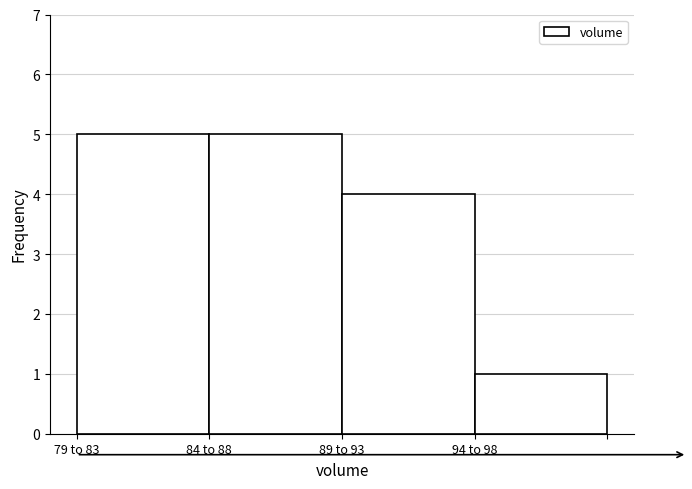

Reading left to right, list all the values displayed in this chart.

79 to 83=5	84 to 88=5	89 to 93=4	94 to 98=1